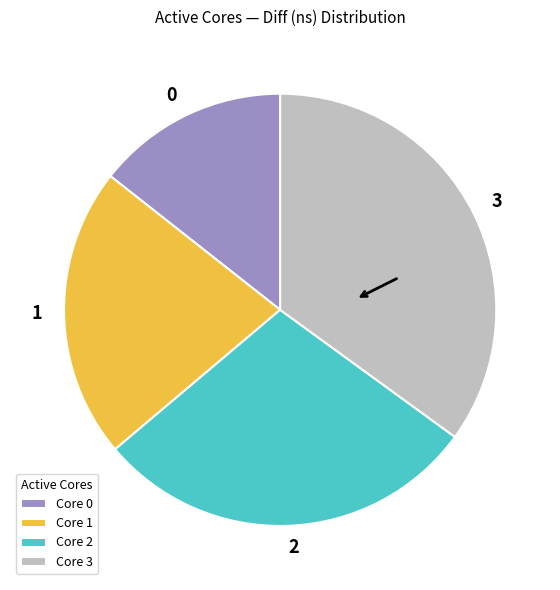

Is it true that 0 is 8% of the pie?

False